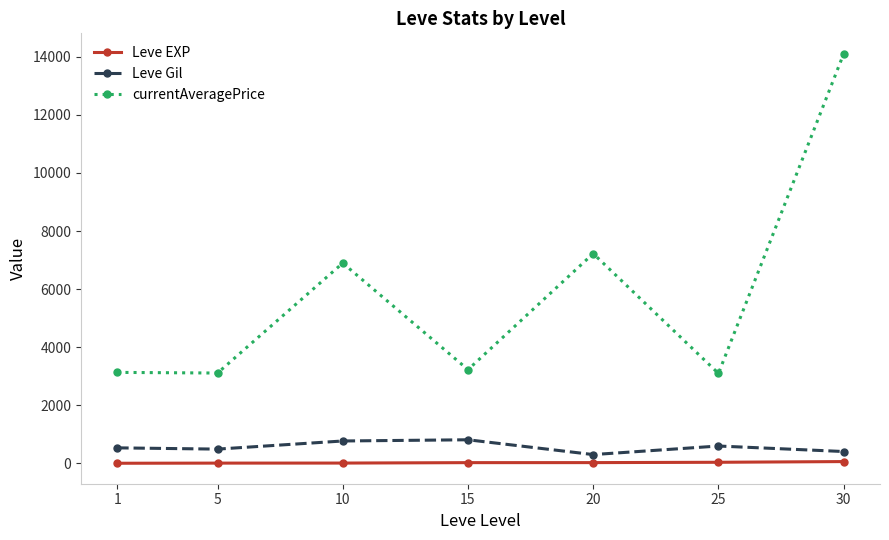

What is the difference between the highest and lowest values at 15?

3203.5